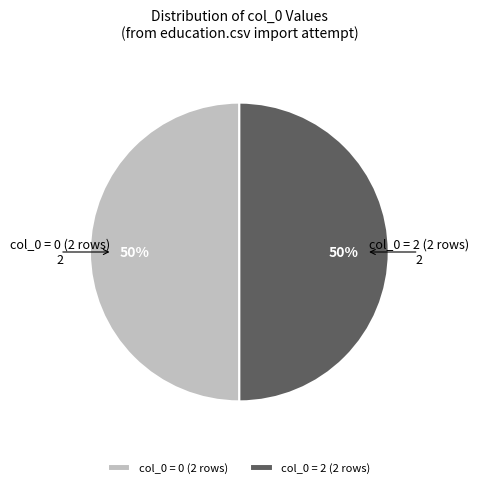

To the nearest percent, what is the combined percentage of col_0 = 2 (2 rows) and col_0 = 0 (2 rows)?

100%